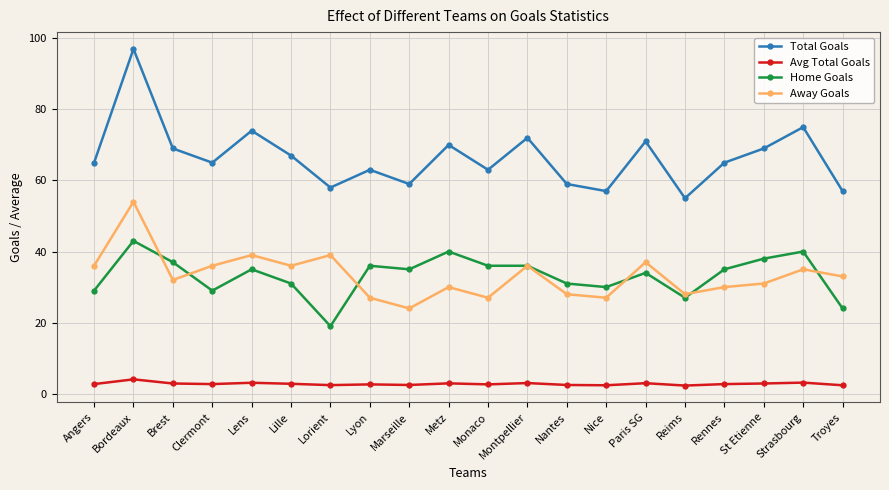

What is the average value of the Avg Total Goals series?

2.8